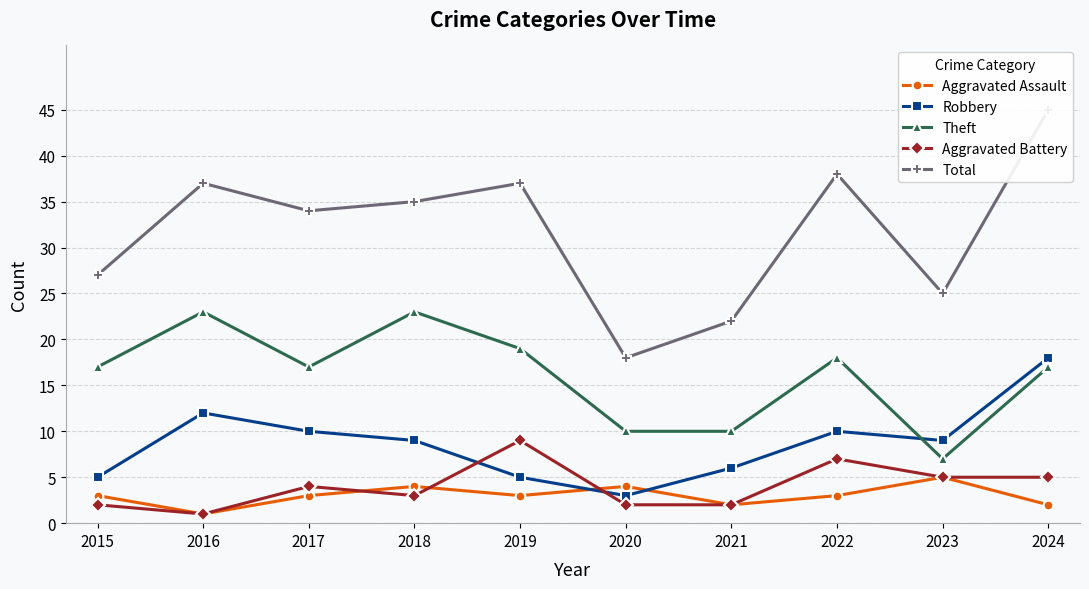

How many distinct data groups are displayed?

5